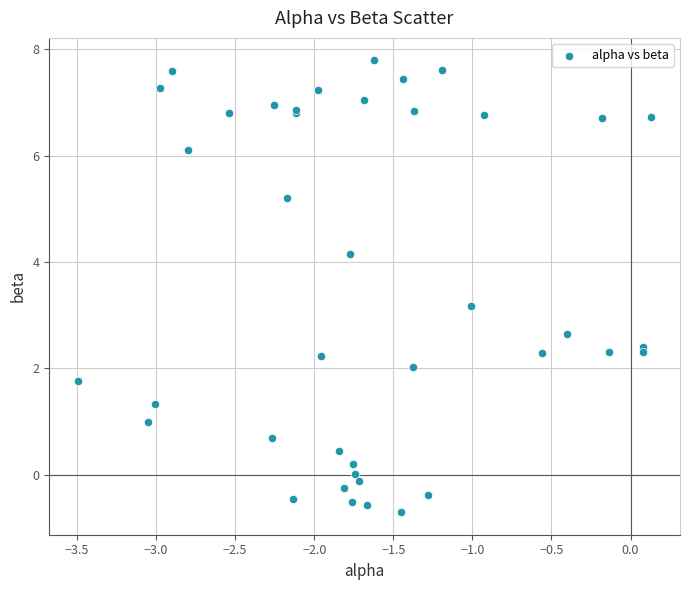

What Y value in the scatter plot is closest to 3?

3.2